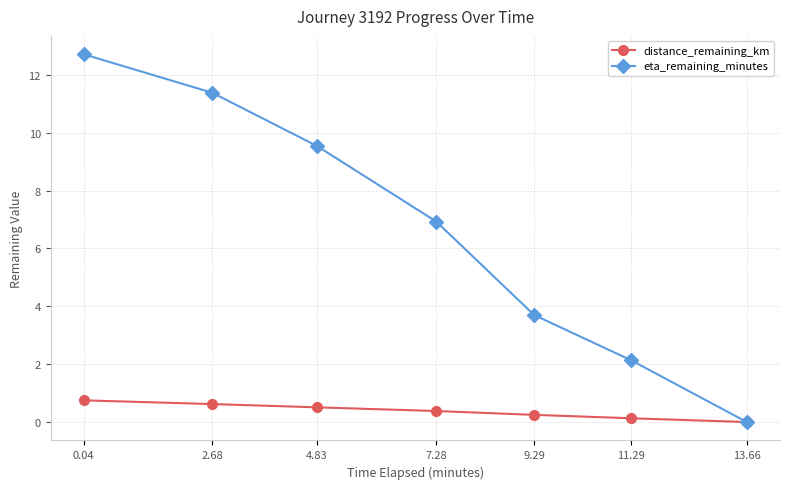

Is the value of distance_remaining_km at 4.83 greater than the value of eta_remaining_minutes at 11.29?

No